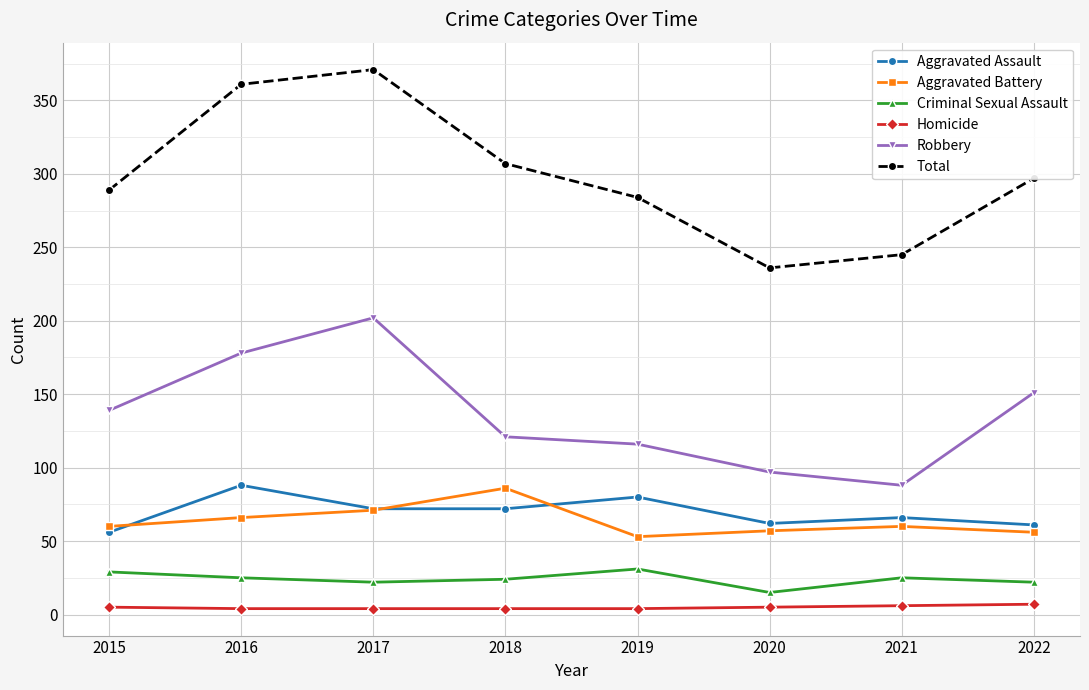

Is it true that Robbery equals 97 at 2020?

True